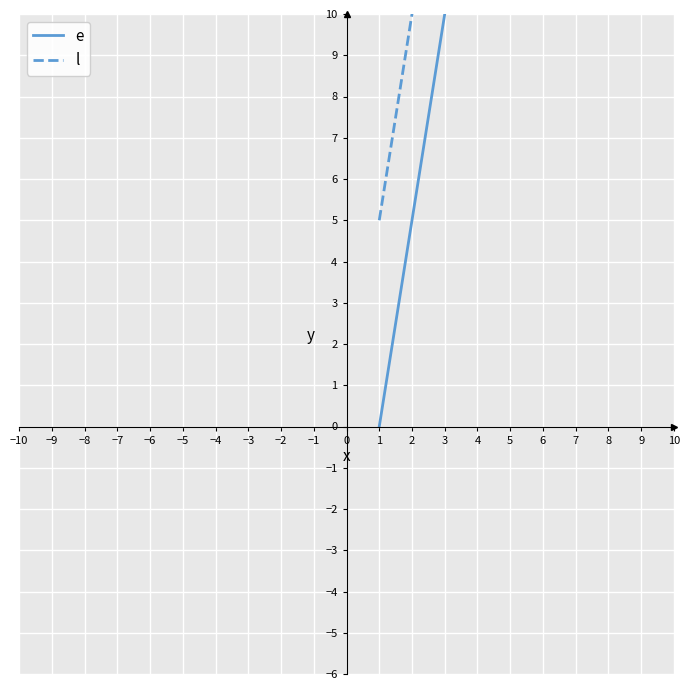

What is the value of the e point at the 2nd from the left?

5